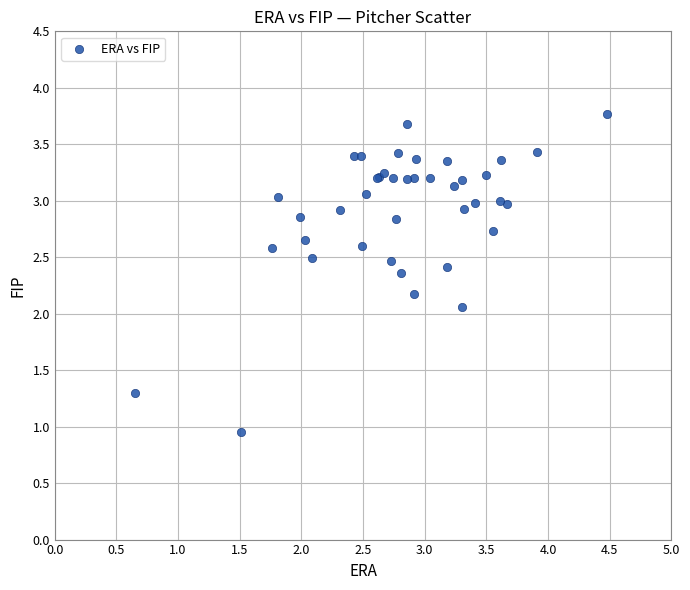

What Y value in the scatter plot is closest to 2?

2.1